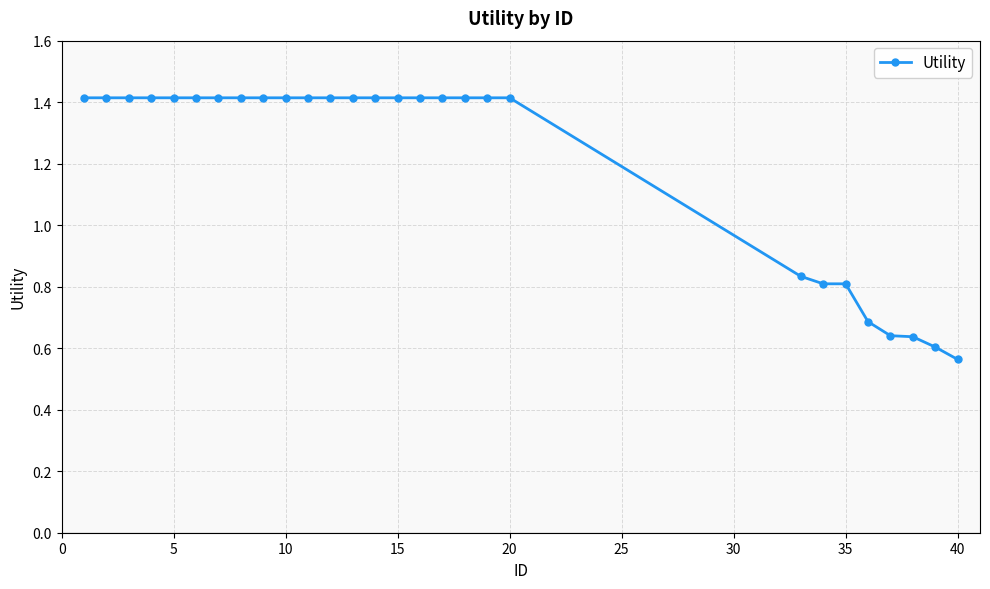

What is the sum of all values?

33.9